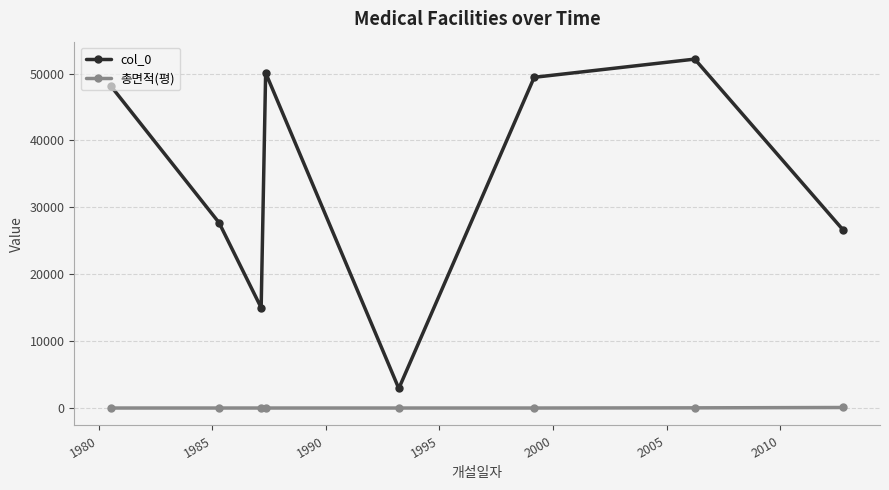

What is the value of the col_0 point at the 4th from the left?

50118.0